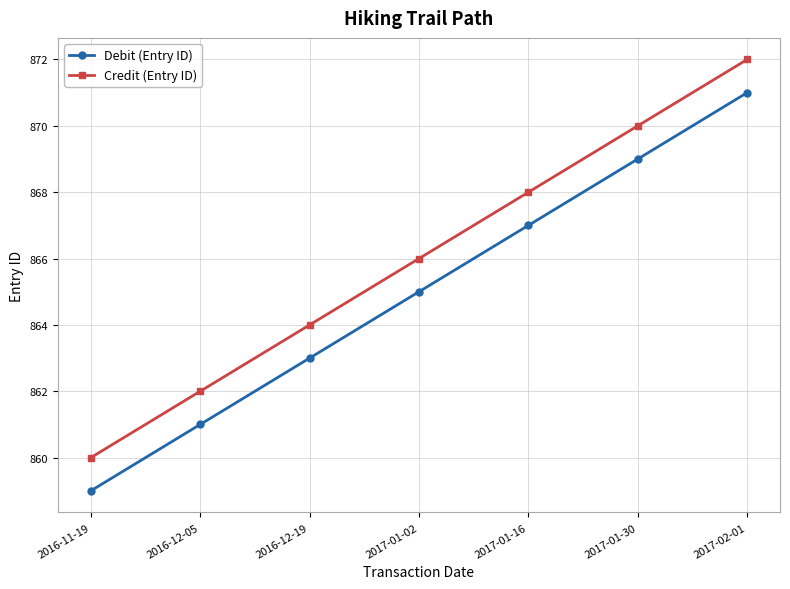

True or false: Debit (Entry ID) and Credit (Entry ID) cross at least once.

False